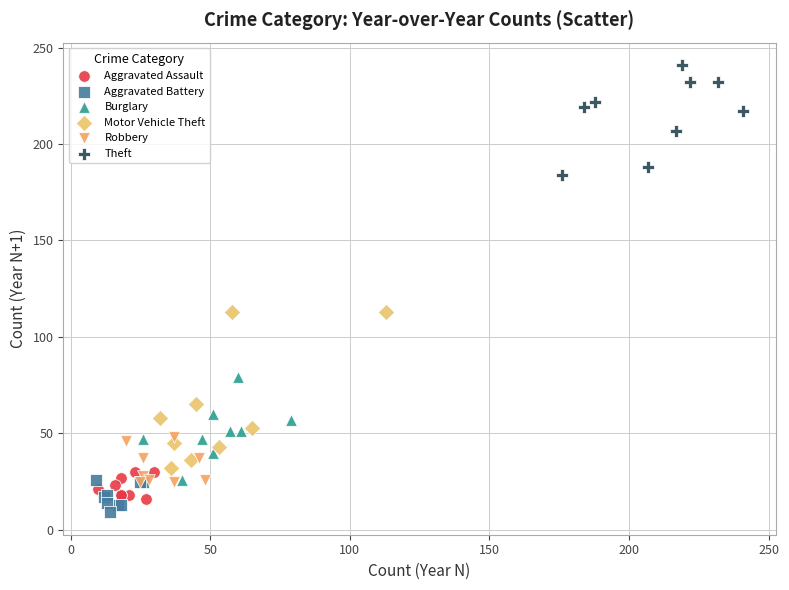

Which series has the widest spread of Y values?

Motor Vehicle Theft